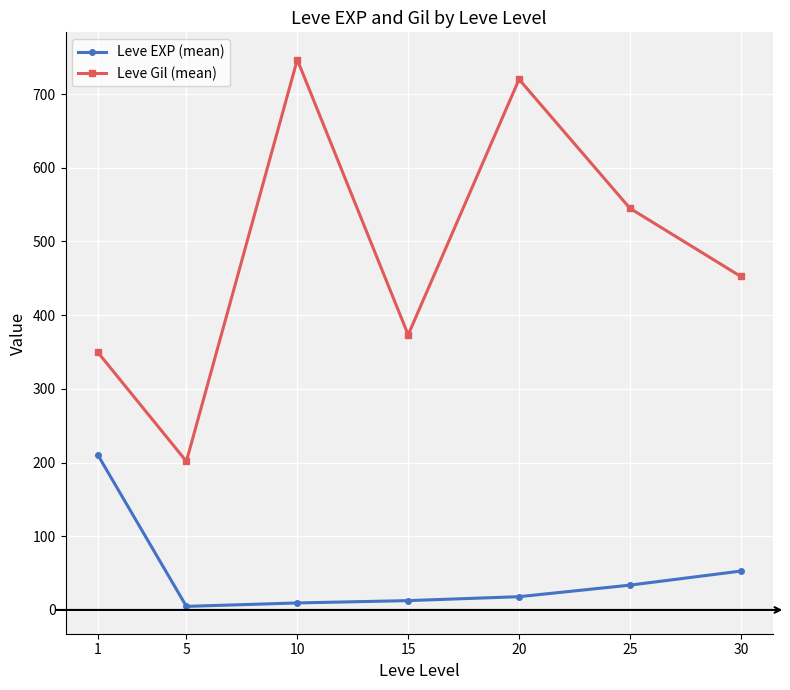

What is the spread (max minus min) of values at 1?

139.2